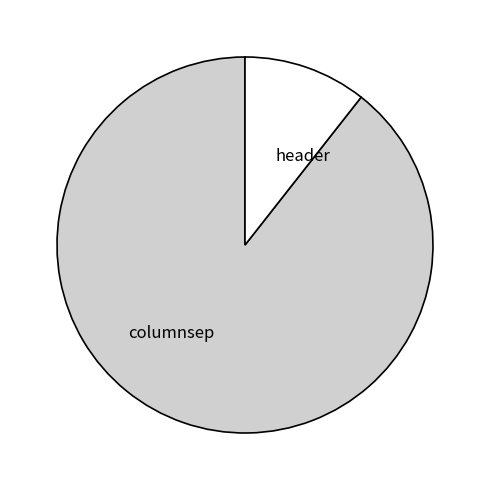

Which category accounts for the majority?

columnsep